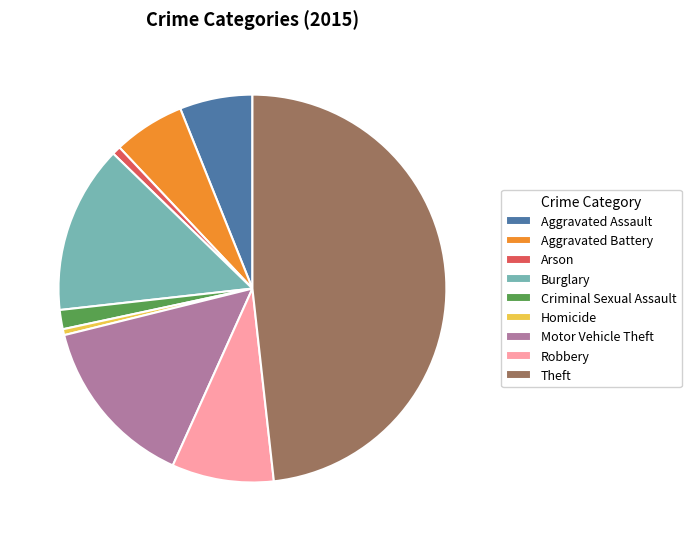

Which slice is the largest?

Theft